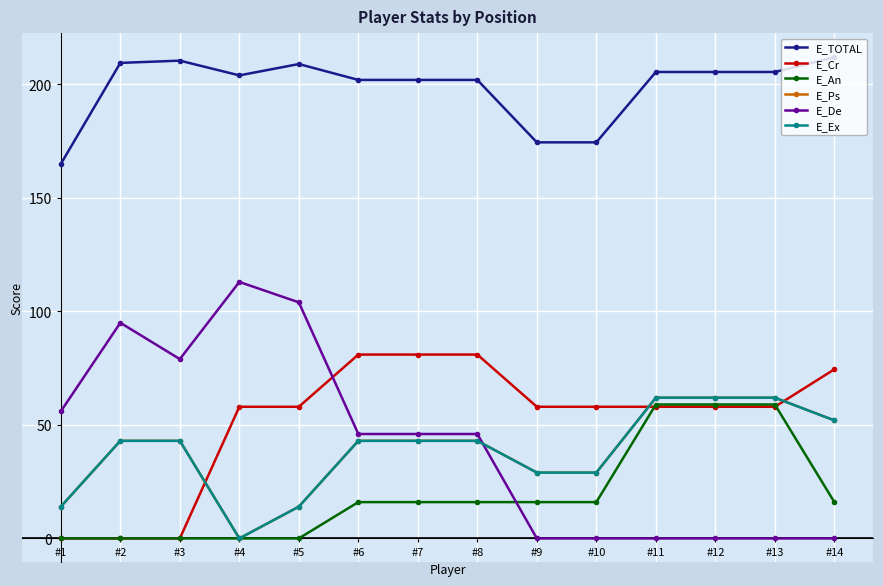

Is this an area chart (filled region under the line)?

No